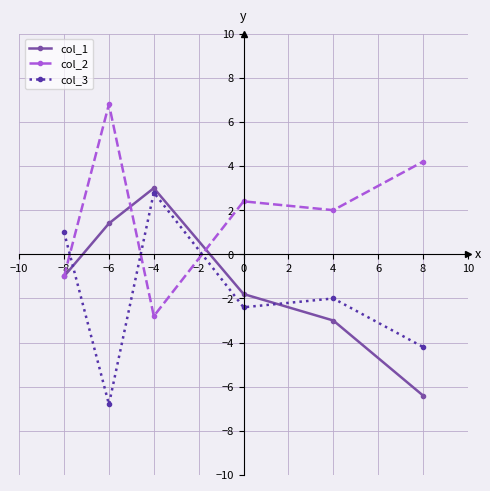

What is the difference between the second highest and minimum values in the col_2 series?

7.0